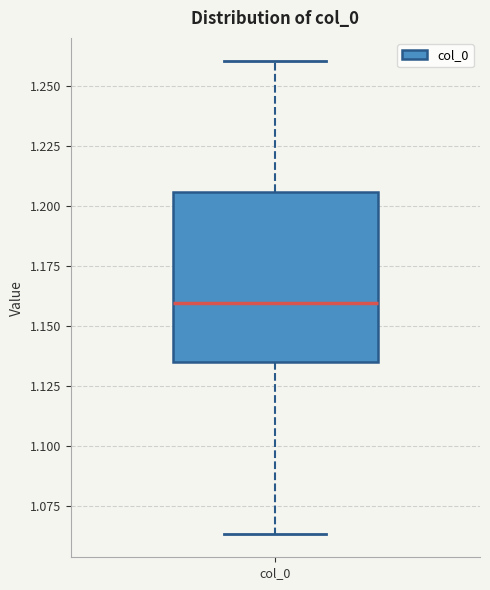

Where is the upper edge of the box for col_0 on the y-axis? The values are not printed on the chart, so give them approximately, as read against the axis.

1.205